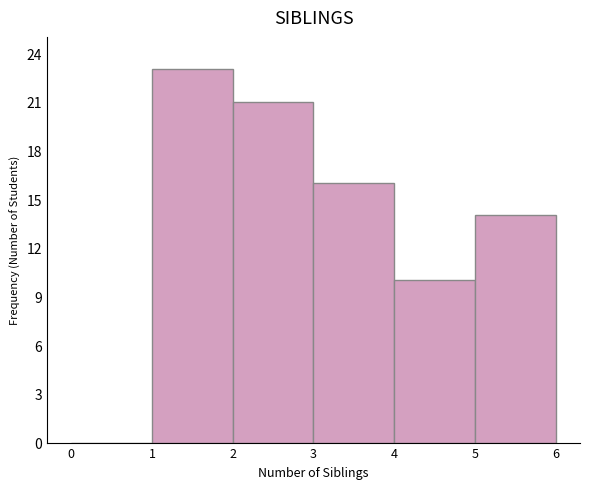

Over which range of the x-axis is the bar tallest?

1 to 2